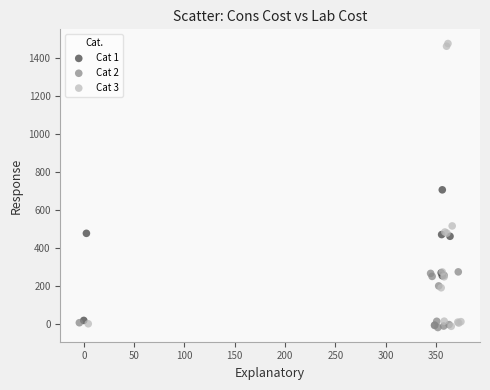

Which series has the largest Y range (max minus min)?

Cat 3